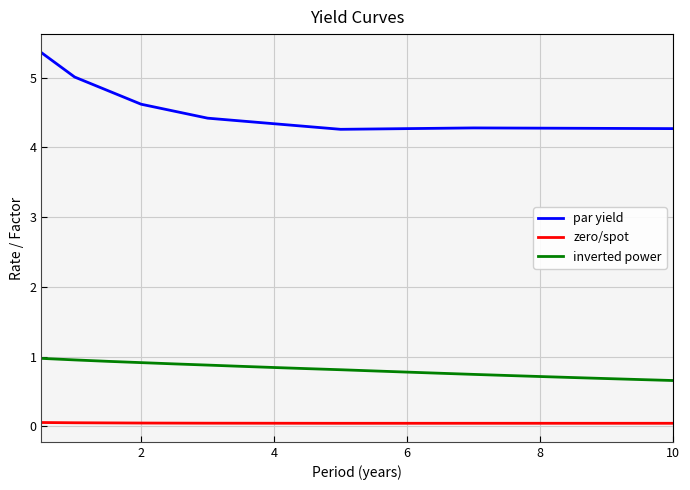

Which series has the largest range (max minus min)?

par yield